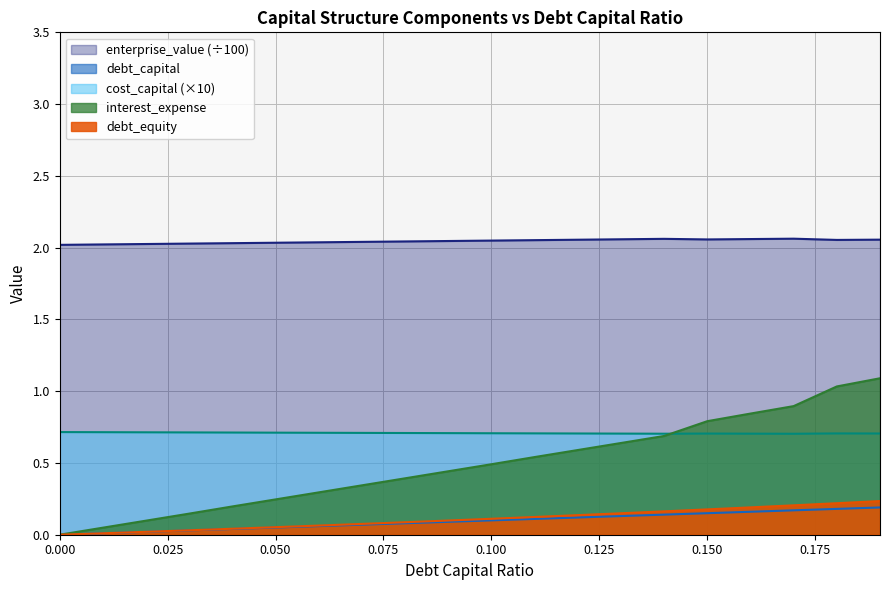

True or false: interest_expense and enterprise_value intersect in this chart.

False